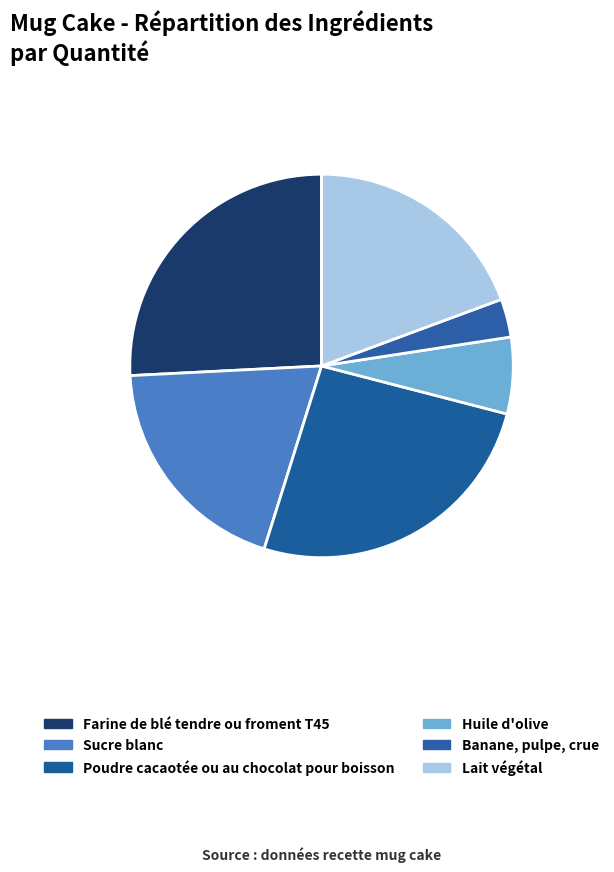

What percentage is NOT represented by Farine de blé tendre ou froment T45?

74.2%